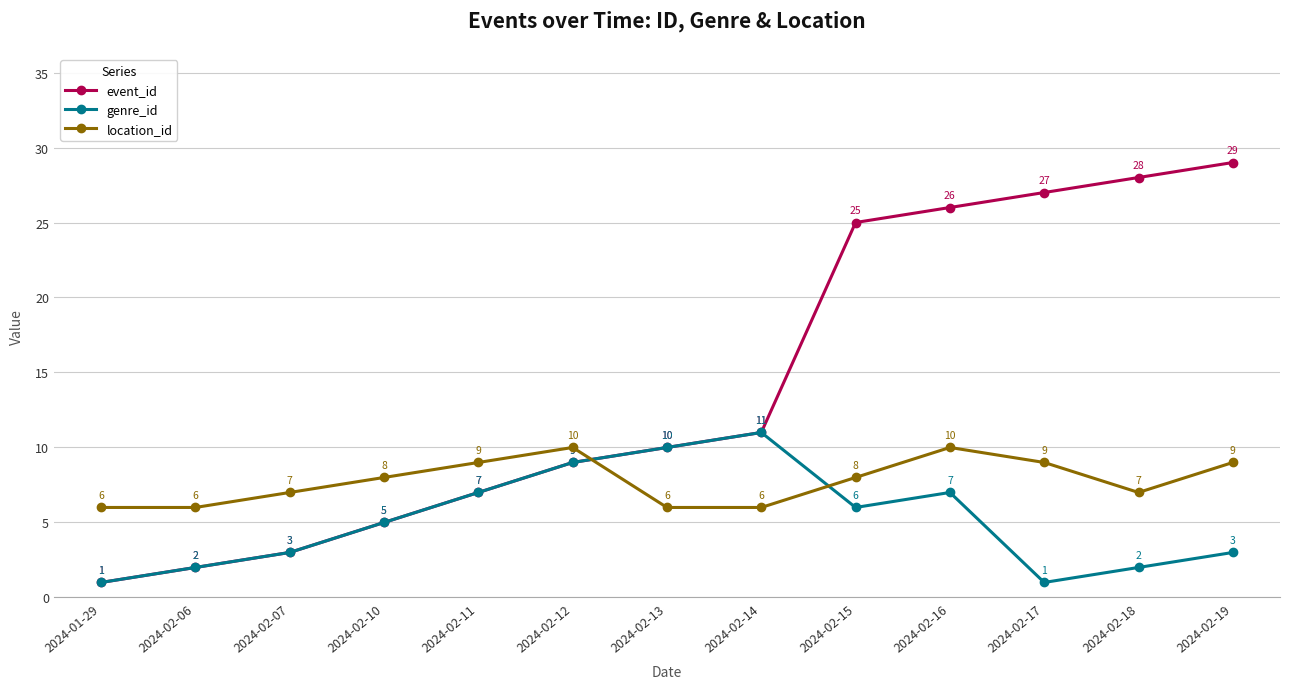

True or false: genre_id has a value of 1 at 2024-01-29.

True